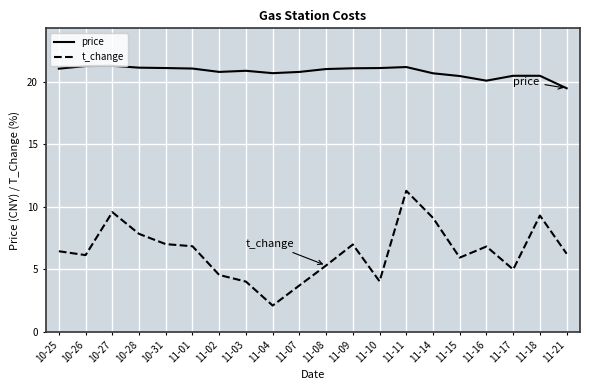

What is the approximate value of t_change at 10-27?

9.6